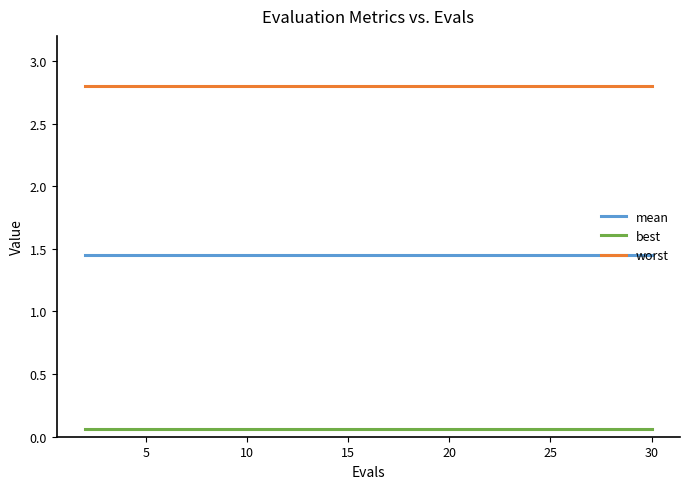

What is the maximum value for worst?

2.8